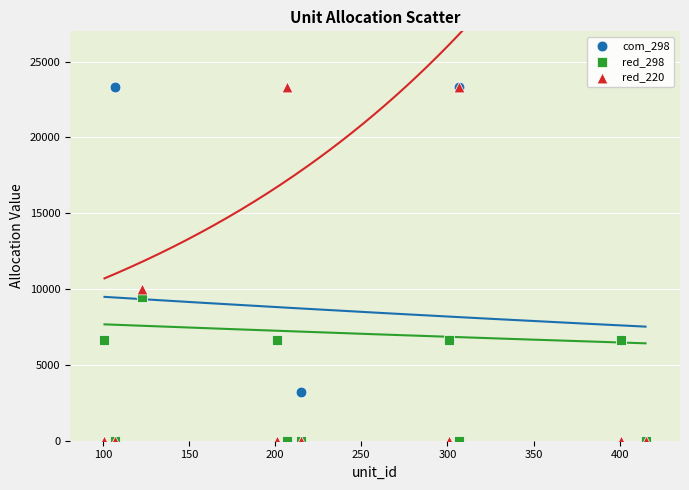

Across all series, what Y value is closest to 11665?

10000.0